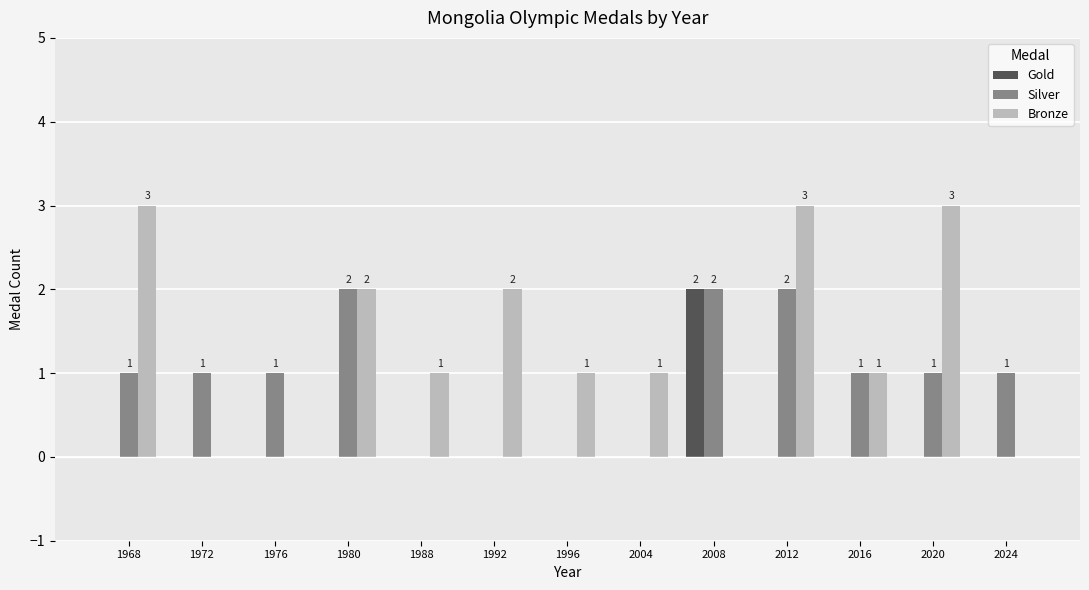

At which category is the sum across all series the highest?

2012